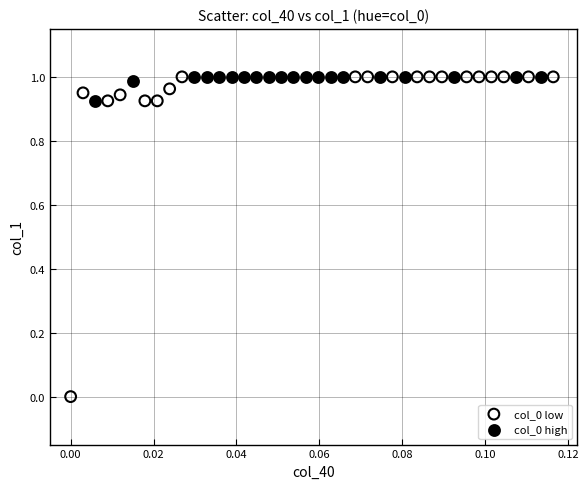

Which series reaches the minimum Y coordinate?

col_0 low